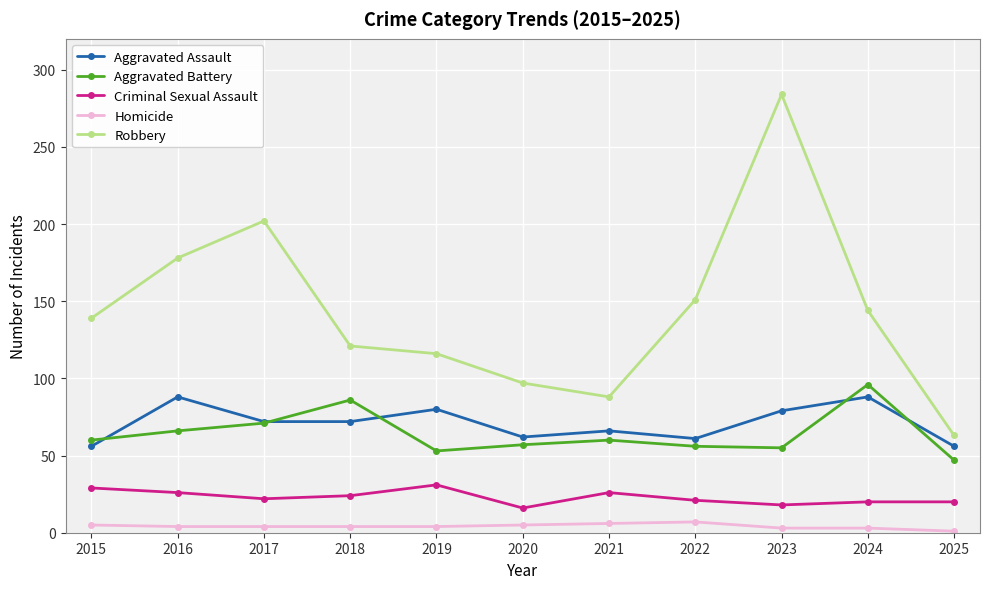

True or false: Aggravated Assault has more than 0 interior local peaks.

True